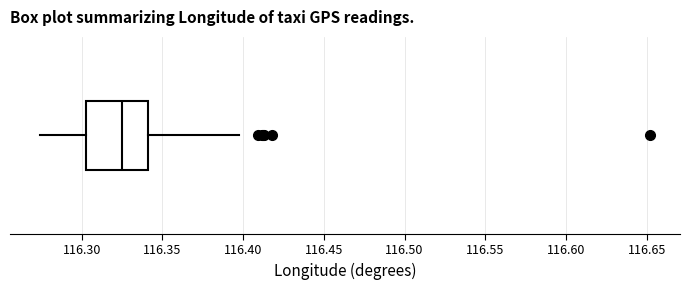

Where does the right whisker of the box end on the x-axis? The values are not printed on the chart, so give them approximately, as read against the axis.

116.395